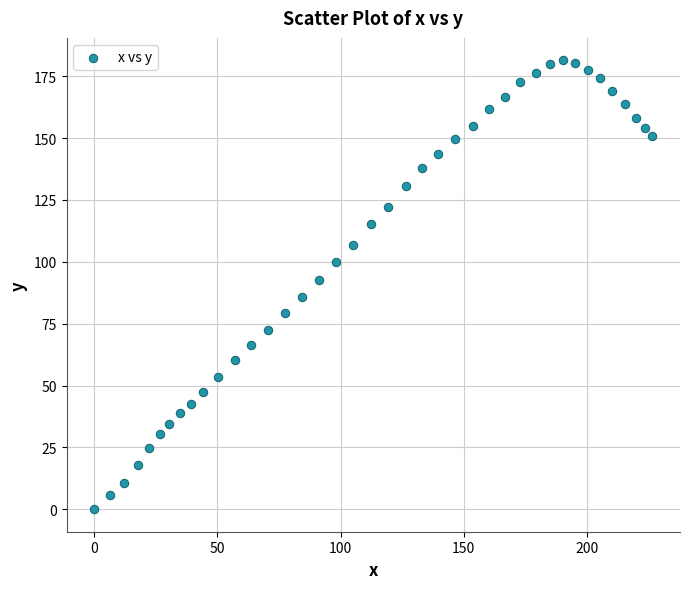

What is the range of Y values (max minus min)?

181.4